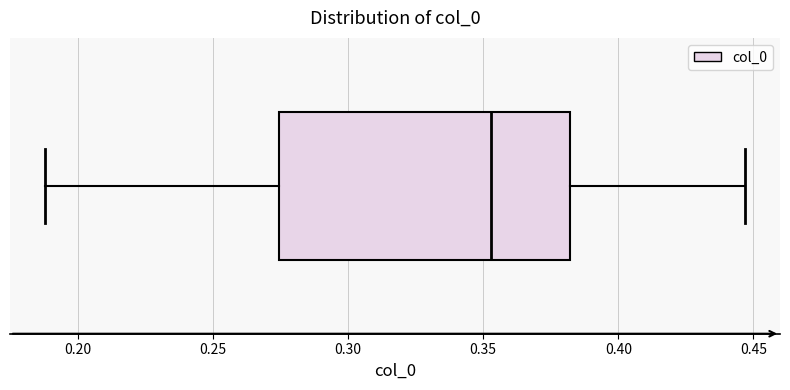

Where is the left edge of the box on the x-axis? The values are not printed on the chart, so give them approximately, as read against the axis.

0.275